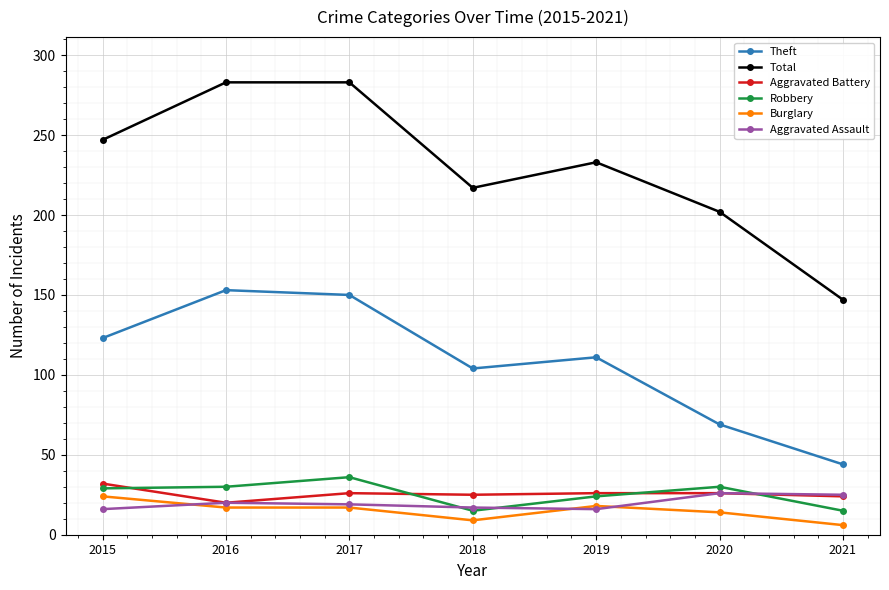

Is it true that Aggravated Battery equals 20 at 2016?

True